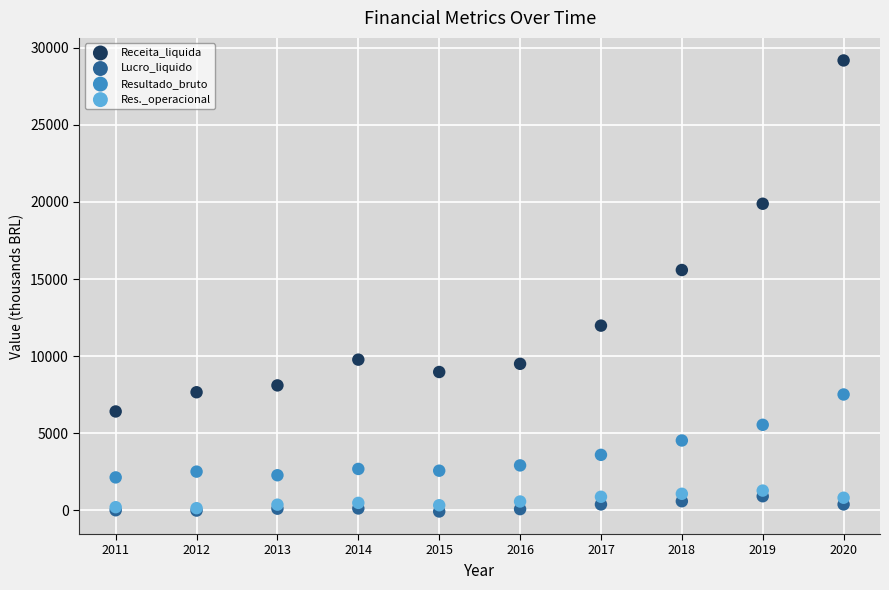

Across all series, what Y value is closest to 14556?

15590